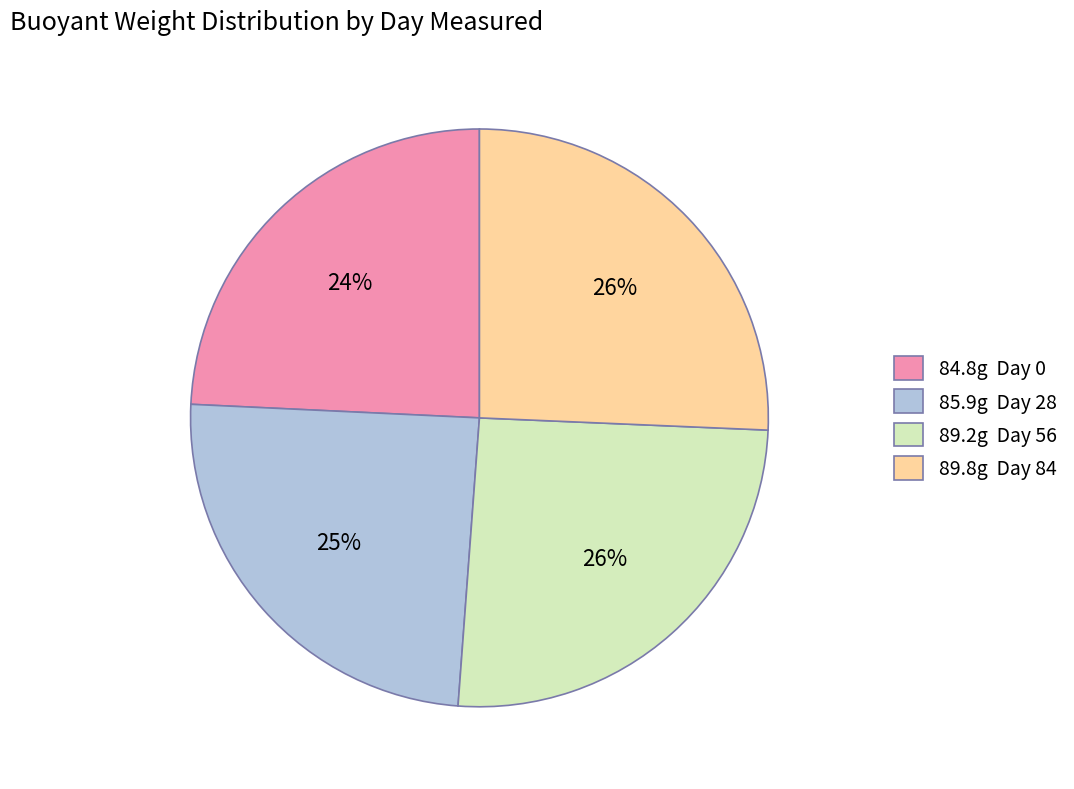

To the nearest percent, what is the average slice percentage?

25%